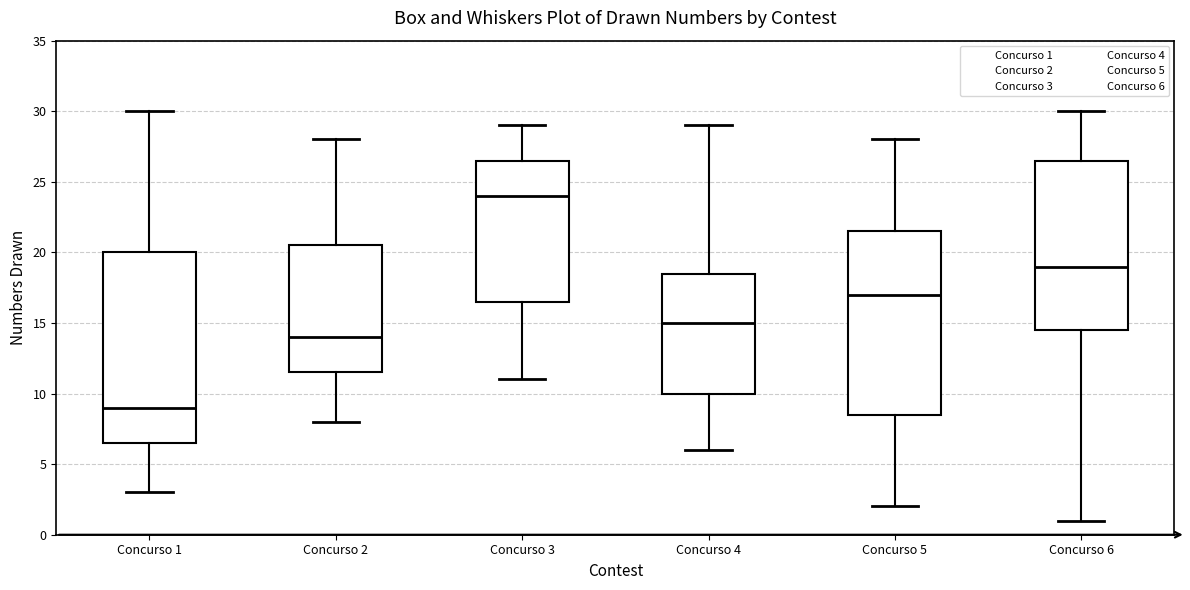

Which box has the highest median line?

Concurso 3